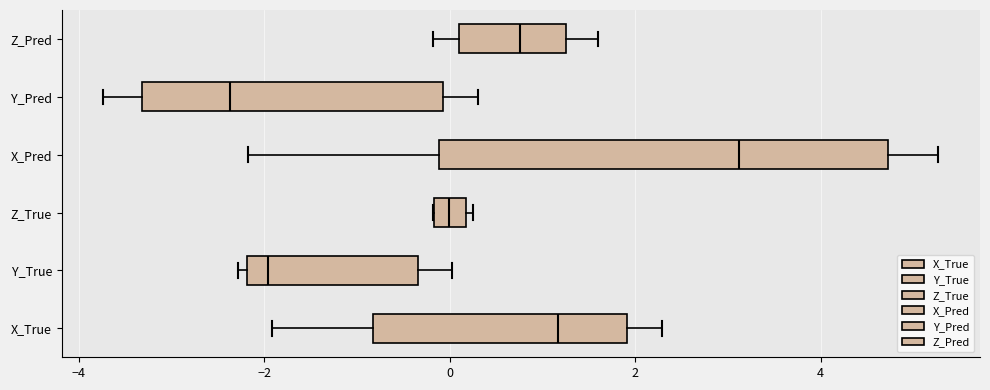

Reading bottom to top, read every box against the x-axis: the position of its median line, the range the box covers, and the ends of its whiskers. The values are not printed on the chart, so give them approximately, as read against the axis.

X_True: median 1.2, box -0.8 to 2.0, whiskers -2.0 to 2.2
Y_True: median -2.0, box -2.2 to -0.4, whiskers -2.2 (just left of the box's left edge) to 0.0
Z_True: median 0.0, box -0.2 to 0.2, whiskers -0.2 to 0.2 (just right of the box's right edge)
X_Pred: median 3.2, box -0.2 to 4.8, whiskers -2.2 to 5.2
Y_Pred: median -2.4, box -3.4 to 0.0, whiskers -3.8 to 0.4
Z_Pred: median 0.8, box 0.2 to 1.2, whiskers -0.2 to 1.6